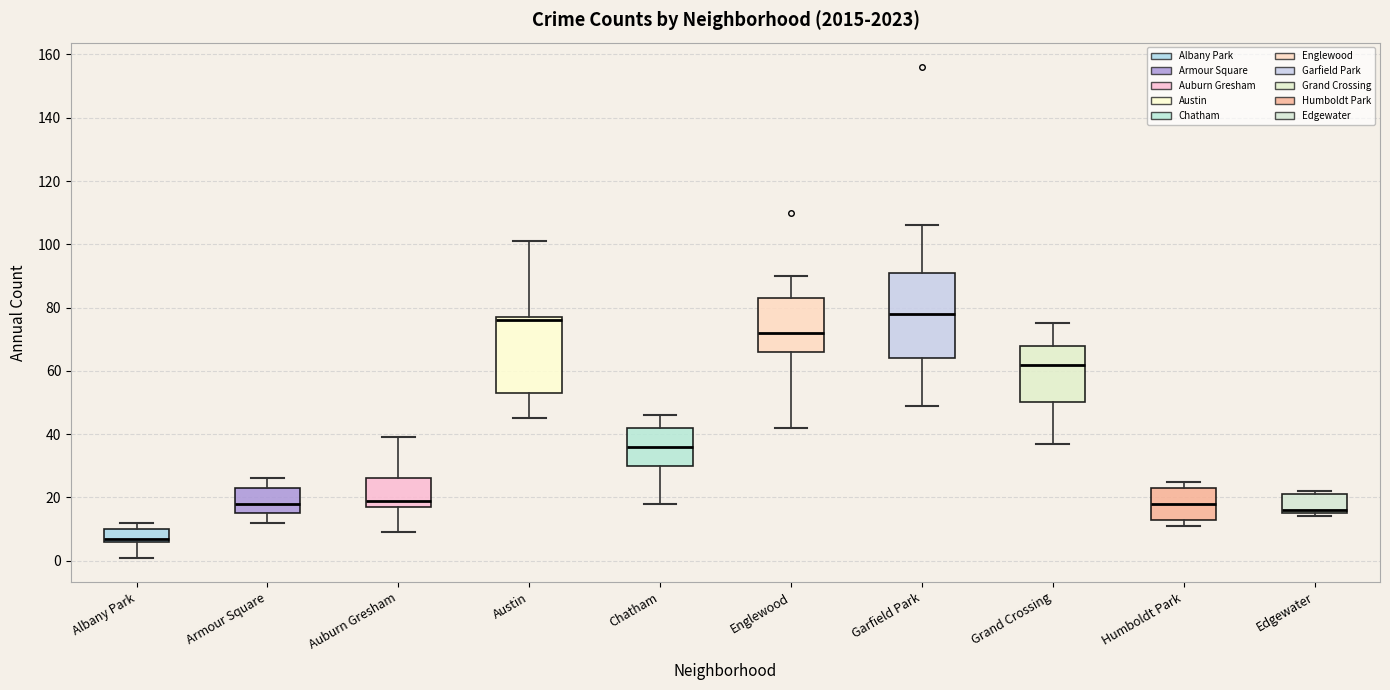

Where is the lower edge of the box for Edgewater on the y-axis? The values are not printed on the chart, so give them approximately, as read against the axis.

16